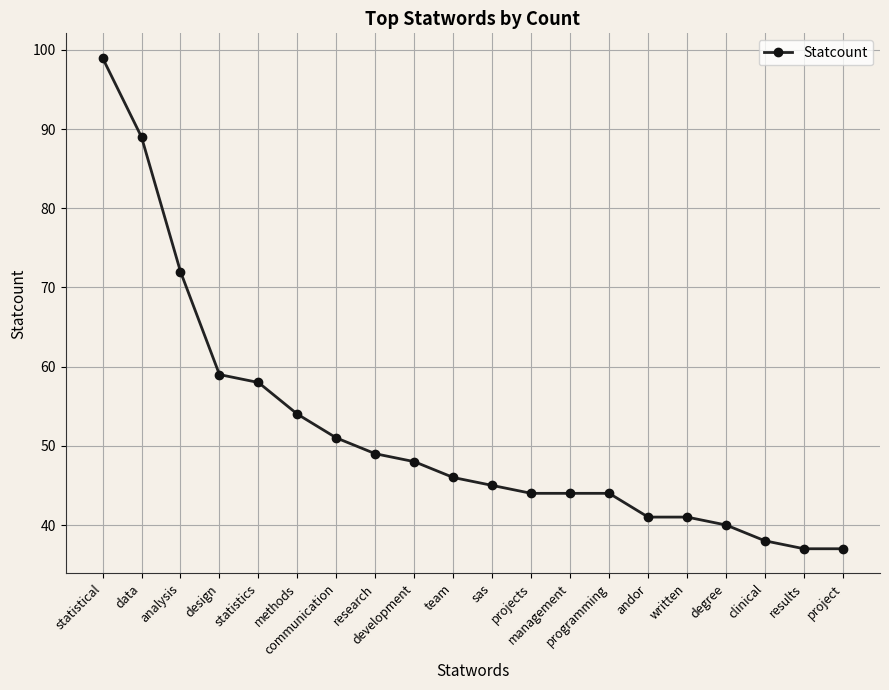

Is it true that the value at degree is 40?

True